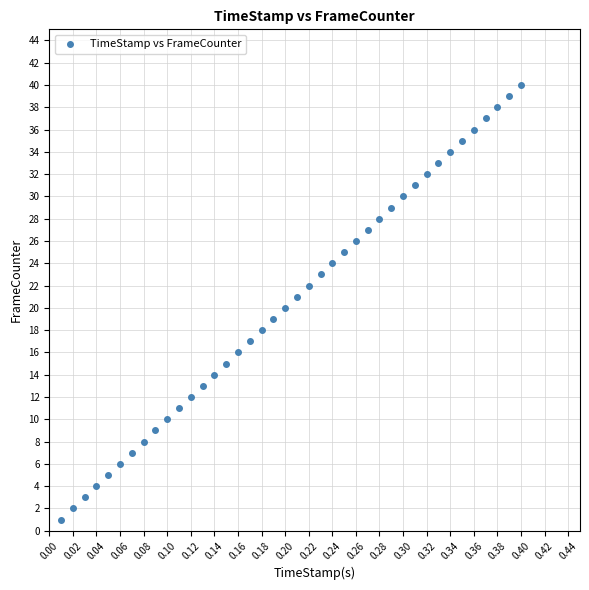

What is the range of Y values (max minus min)?

39